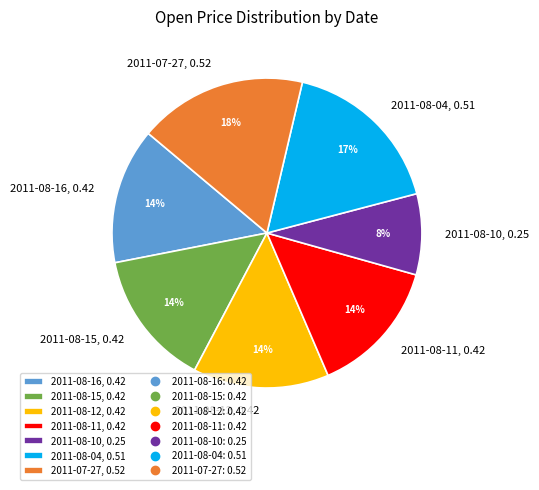

Combined, do 2011-08-12 and 2011-07-27 account for over 50%?

No